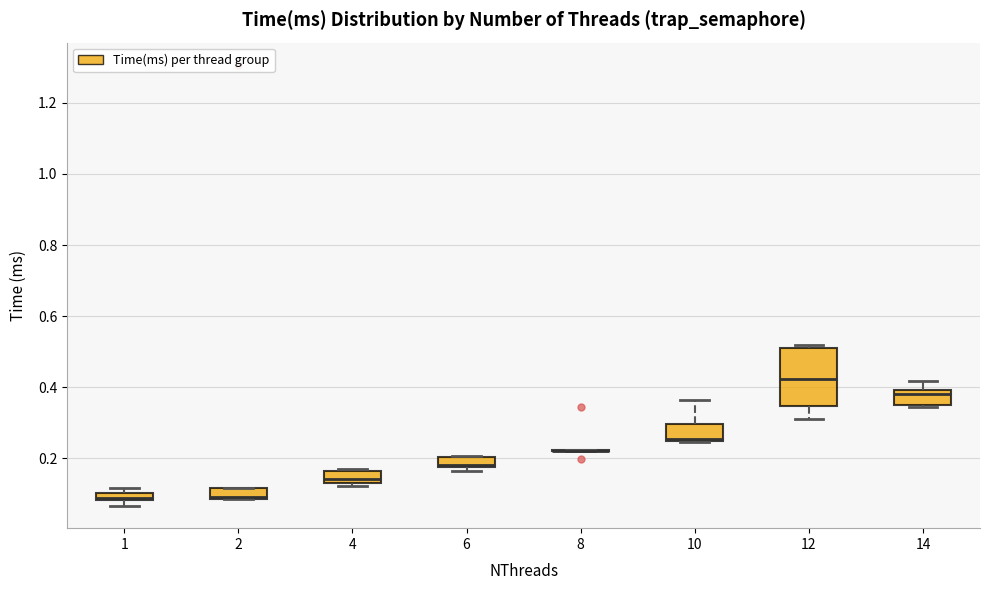

Comparing the boxes themselves (not the whiskers), which one is the tallest?

12